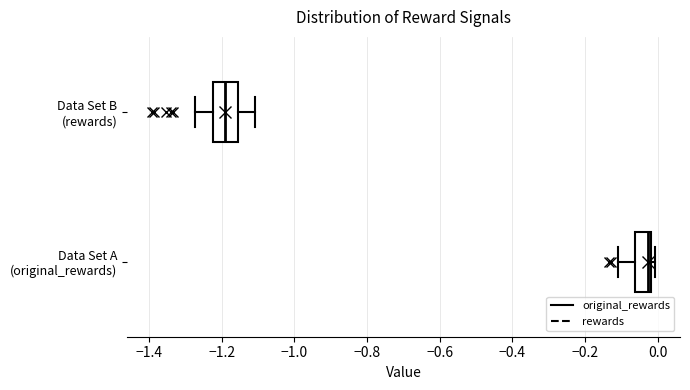

Where does the median line of the box for Data Set B (rewards) sit on the x-axis? The values are not printed on the chart, so give them approximately, as read against the axis.

-1.20